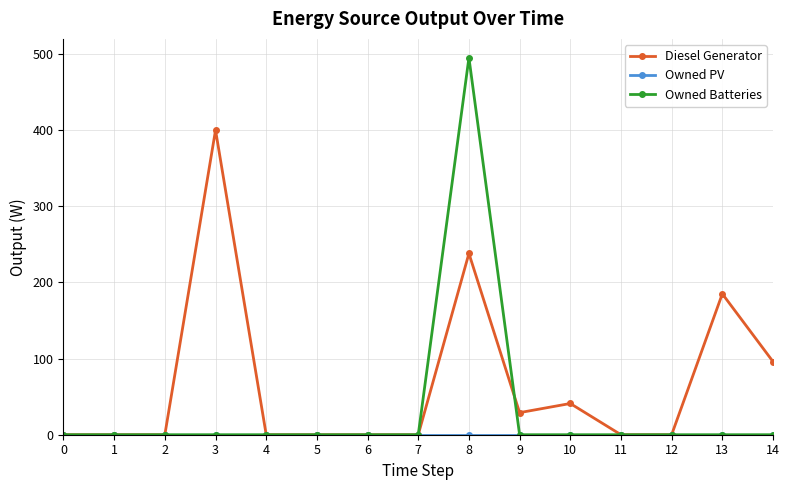

At which label does Diesel Generator reach its peak?

3